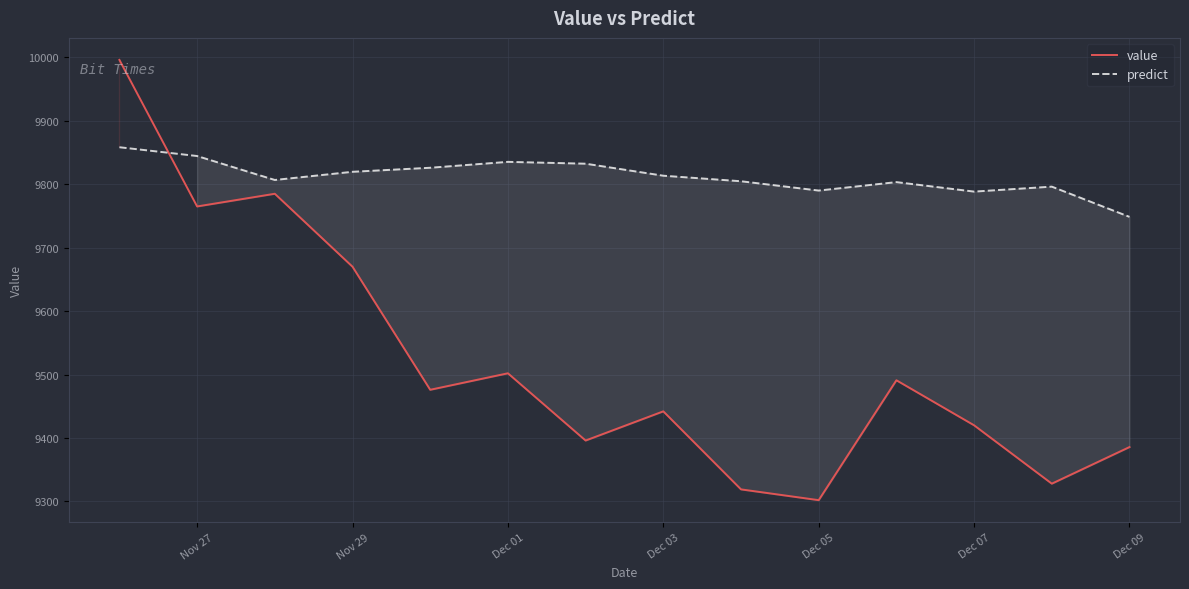

Which category has the lowest value in the predict series?

Dec 09